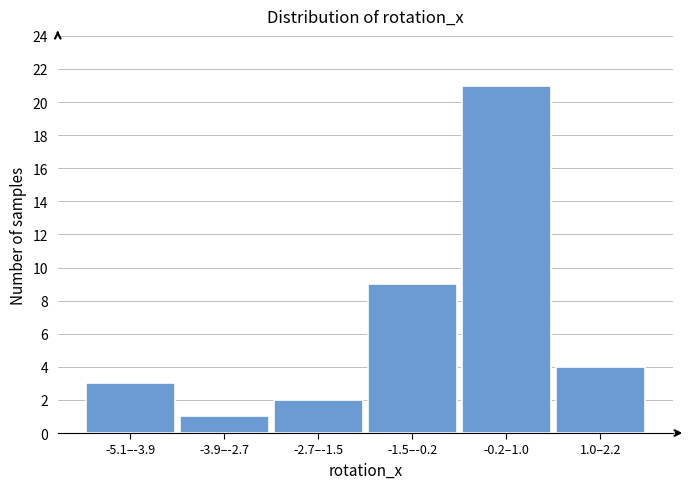

Reading right to left, what are all the values shown in this chart?

1.0–2.2=4	-0.2–1.0=21	-1.5–-0.2=9	-2.7–-1.5=2	-3.9–-2.7=1	-5.1–-3.9=3